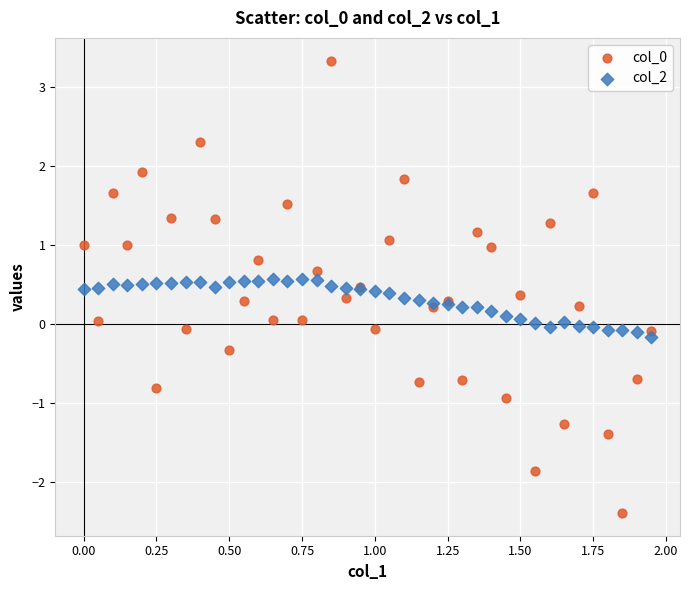

What is the X range (max minus min) for the scatter plot?

1.9